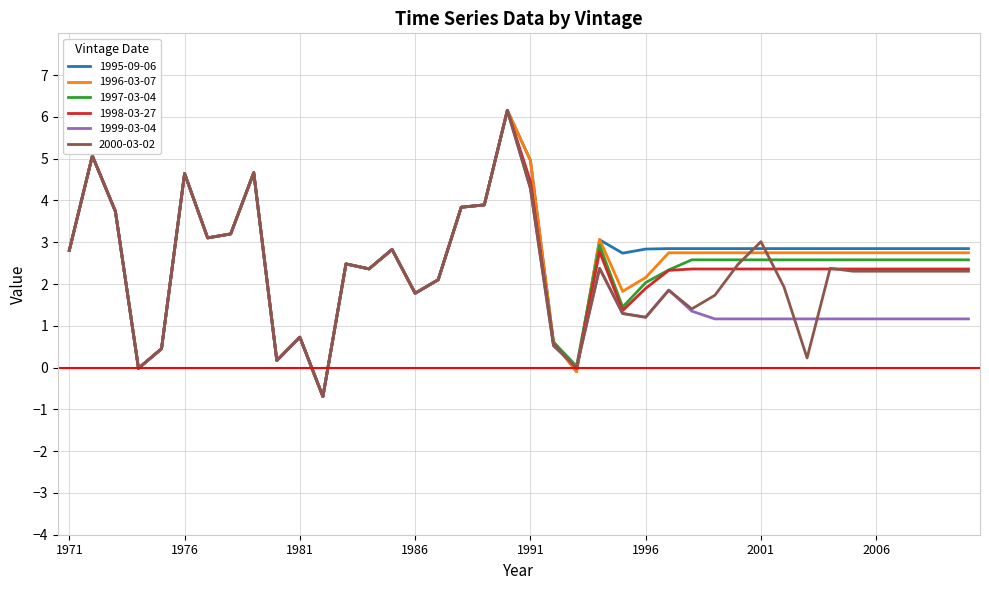

What is the smallest value displayed?

-0.7